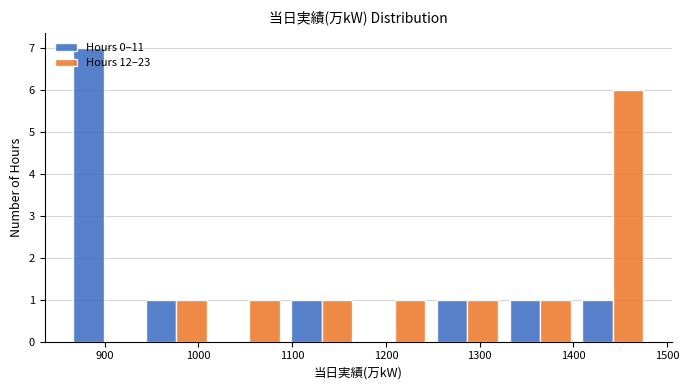

What is the height of the Hours 0–11 bar covering 1330 to 1400 on the x-axis? Neither the bar edges nor the heights are printed on the chart, so give them approximately, as read against the axes.

1